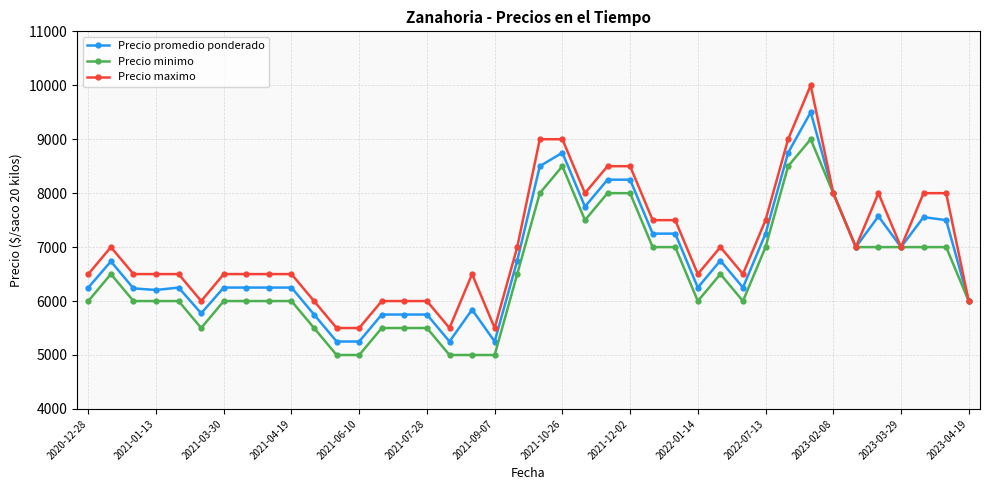

What is the smallest value displayed?

5000